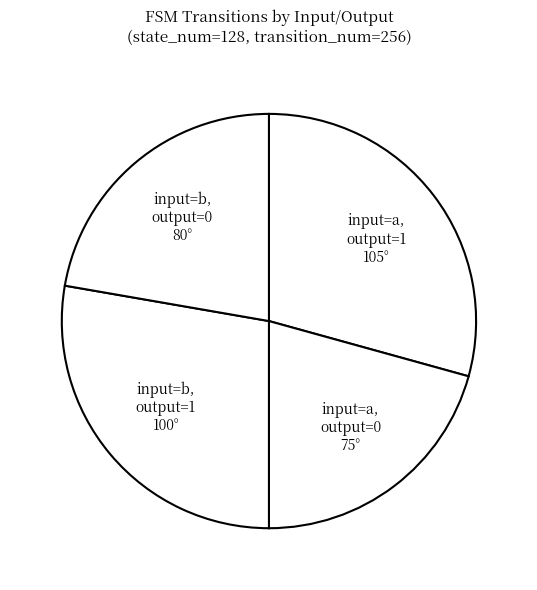

Which has a higher value, input=a, output=1 or input=b, output=1?

input=a, output=1